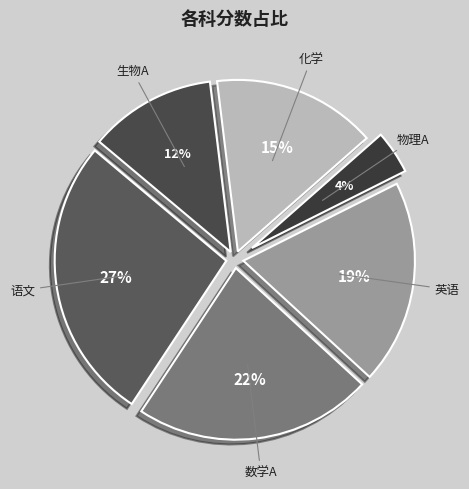

Between 化学 and 数学A, which is larger?

数学A